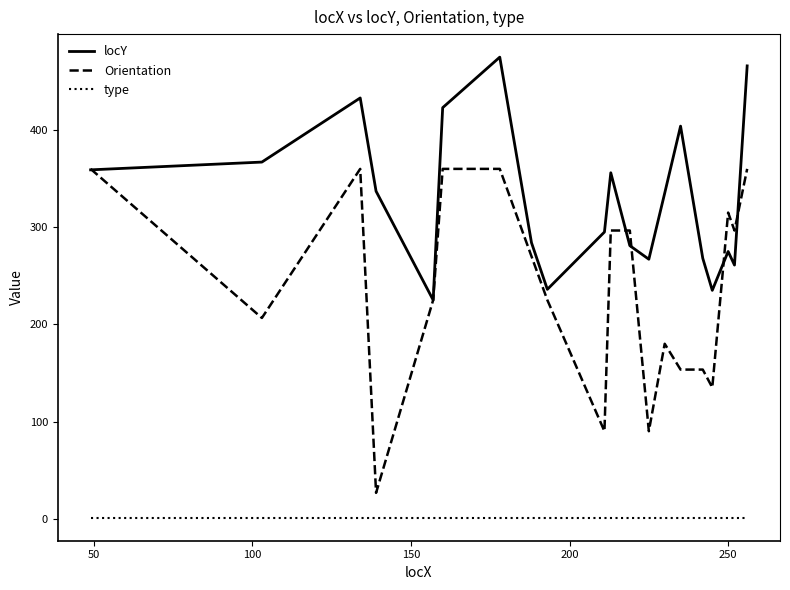

List the series in order of their overall mean, lowest first.

type, Orientation, locY